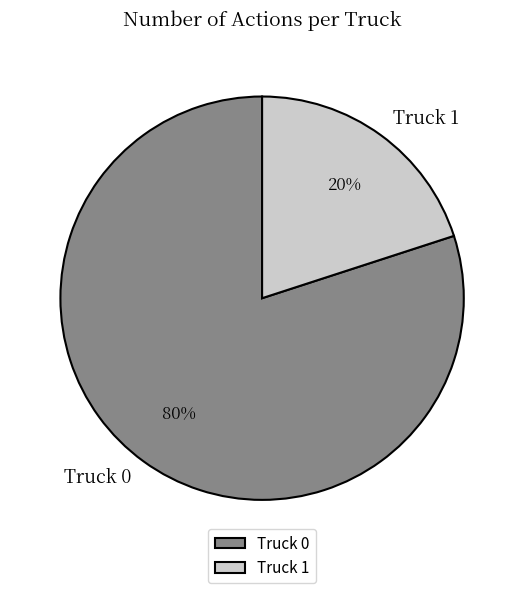

Do Truck 0 and Truck 1 together represent more than half of the pie?

Yes